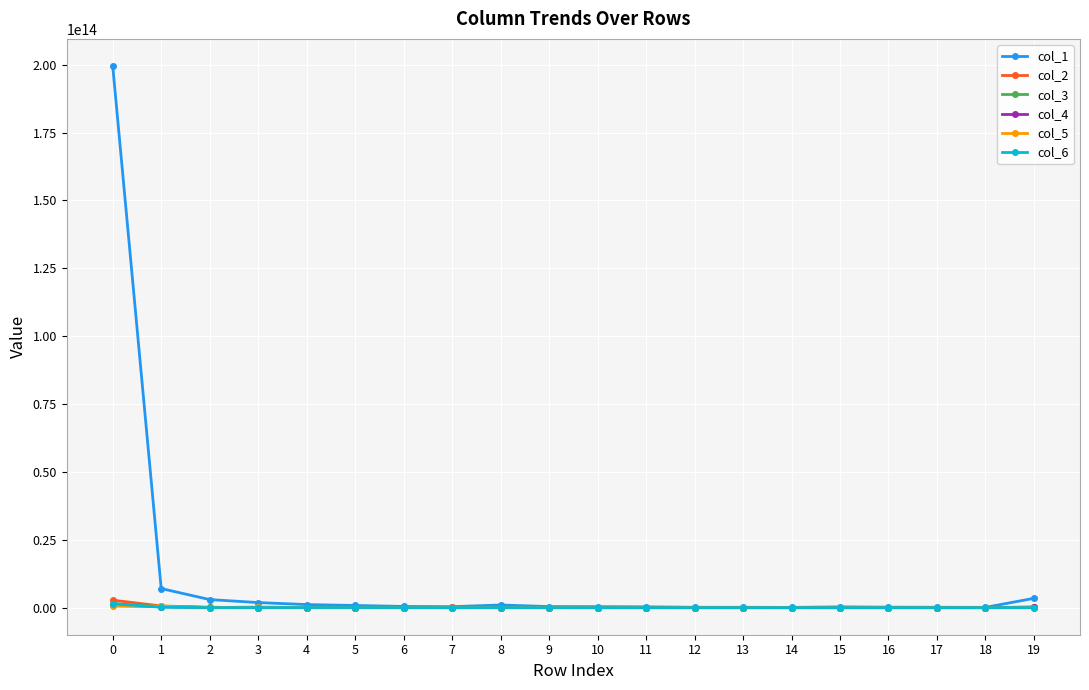

Which series has the widest spread of values?

col_1